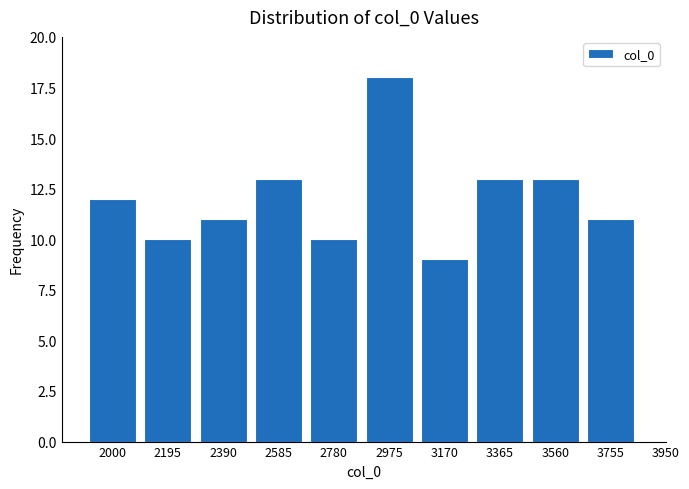

Reading right to left, what are all the values shown in this chart?

11	13	13	9	18	10	13	11	10	12